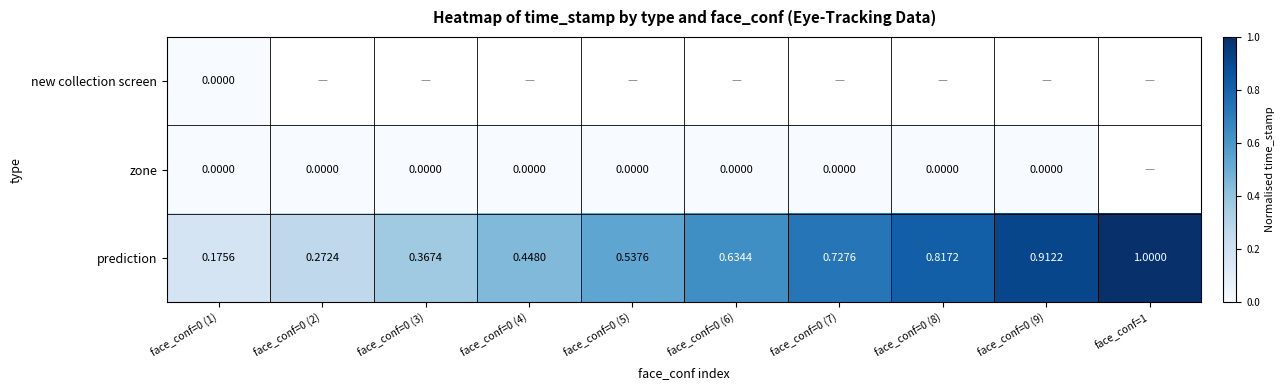

At which label does new collection screen reach its minimum?

face_conf=0 (1)